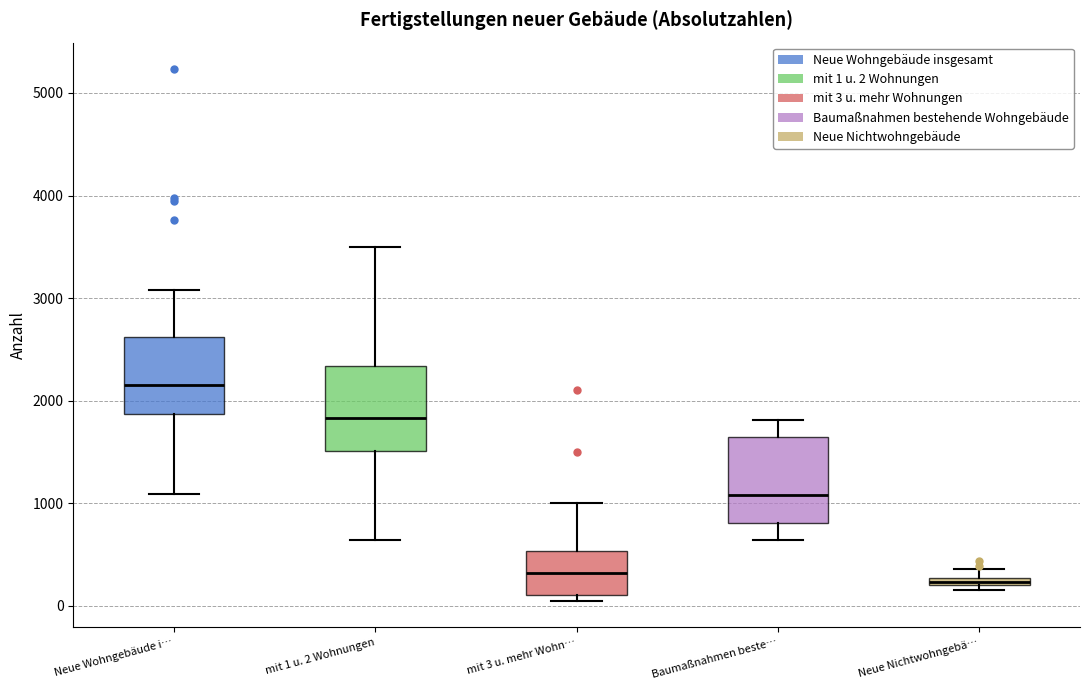

Where is the upper edge of the box for Neue Nichtwohngebä… on the y-axis? The values are not printed on the chart, so give them approximately, as read against the axis.

300